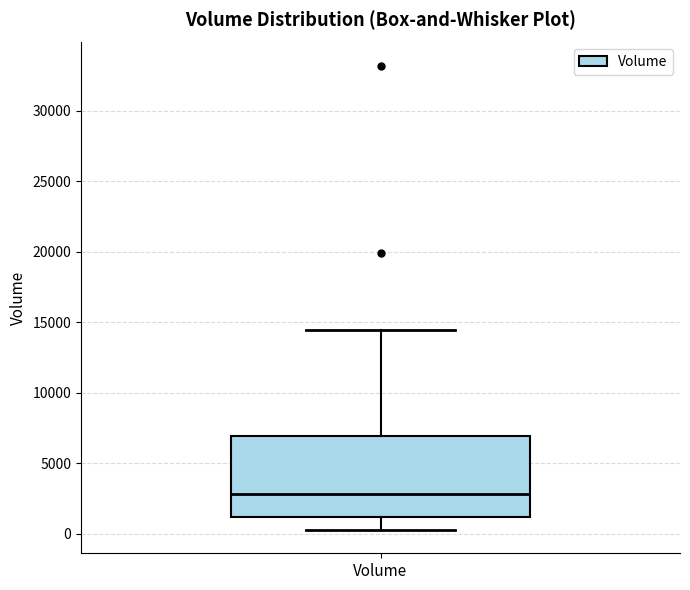

Where does the median line of the box for Volume sit on the y-axis? The values are not printed on the chart, so give them approximately, as read against the axis.

3000